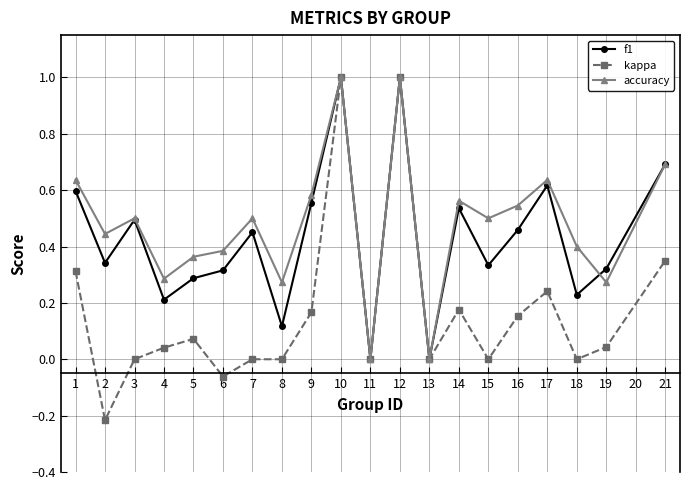

What is the maximum value shown in the chart?

1.0